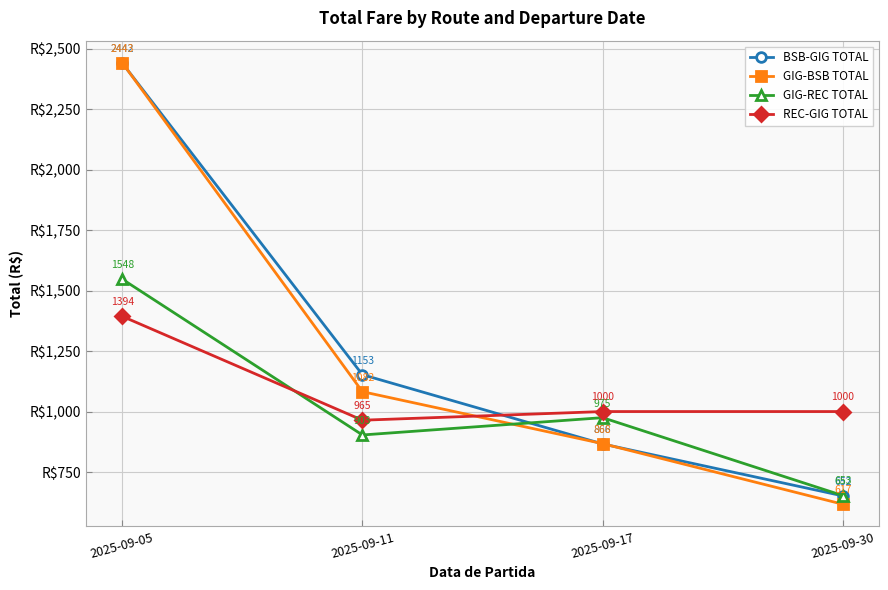

True or false: GIG-BSB TOTAL has more than 1 interior local peaks.

False